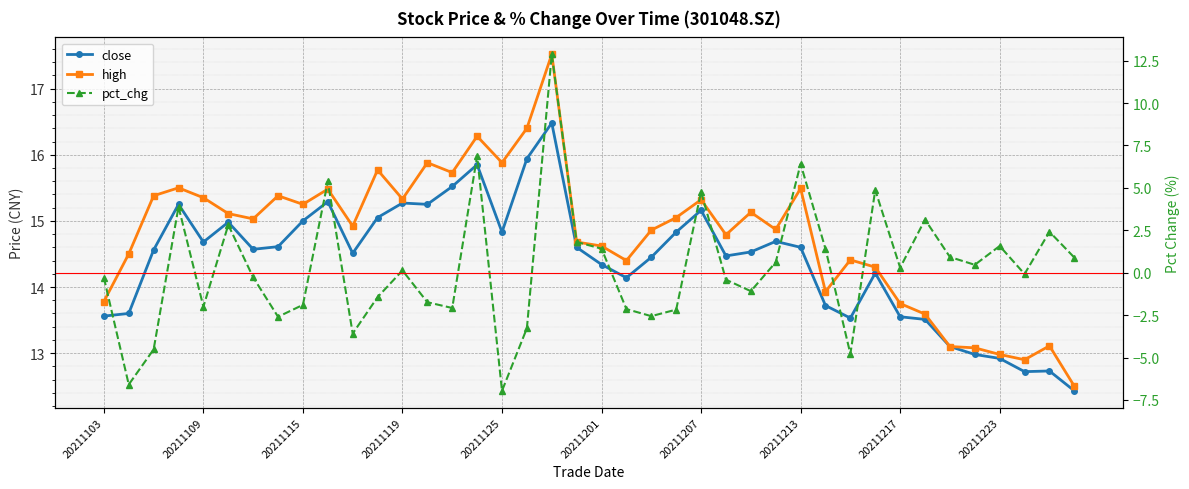

Does the chart display data point markers on the line(s)?

Yes